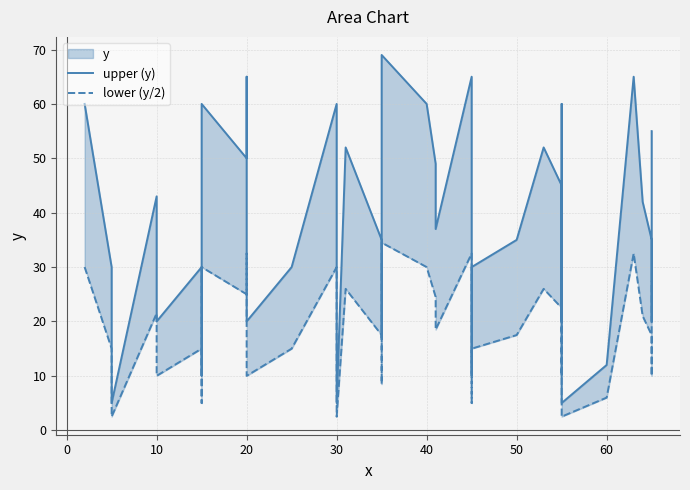

True or false: upper (y) and lower (y/2) intersect in this chart.

False